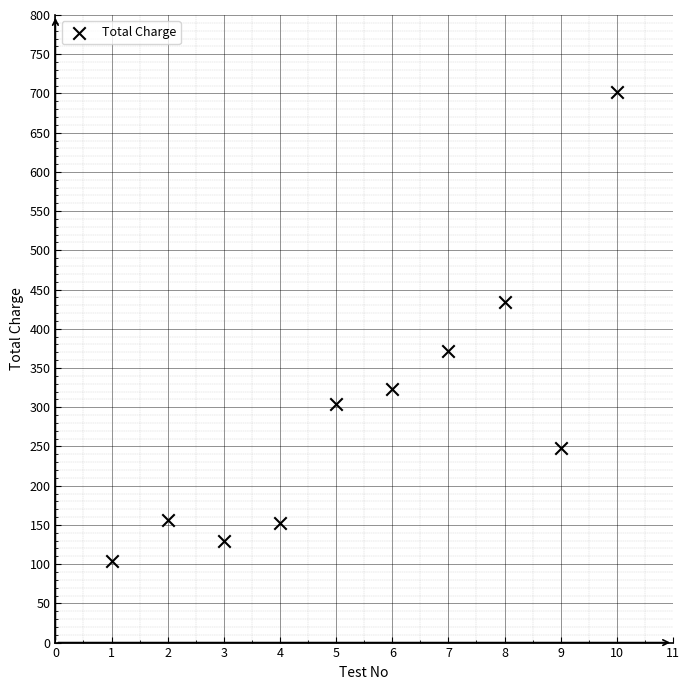

What is the average X value?

6